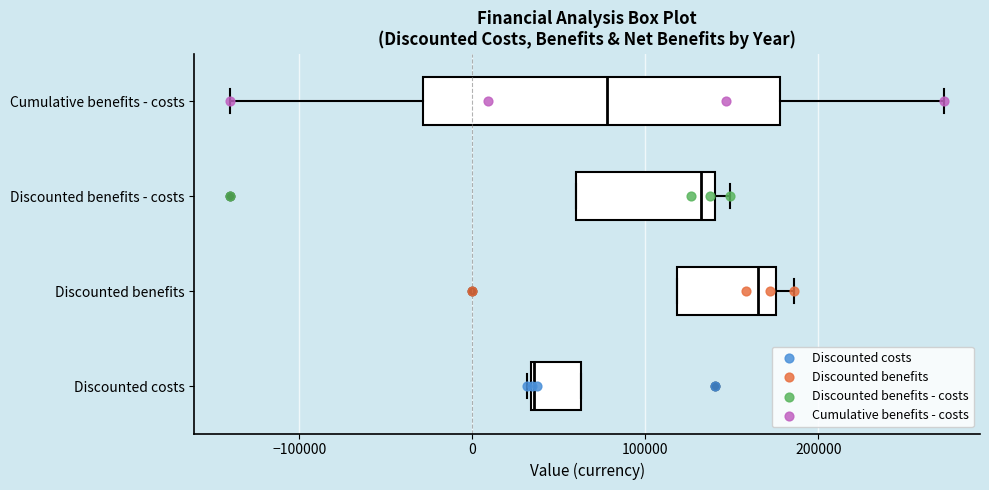

Reading bottom to top, read every box against the x-axis: the position of its median line, the range the box covers, and the ends of its whiskers. The values are not printed on the chart, so give them approximately, as read against the axis.

Discounted costs: median 40000, box 30000 to 60000, whiskers 30000 to 60000
Discounted benefits: median 170000, box 120000 to 180000, whiskers 120000 to 190000
Discounted benefits - costs: median 130000, box 60000 to 140000, whiskers 60000 to 150000
Cumulative benefits - costs: median 80000, box -30000 to 180000, whiskers -140000 to 270000